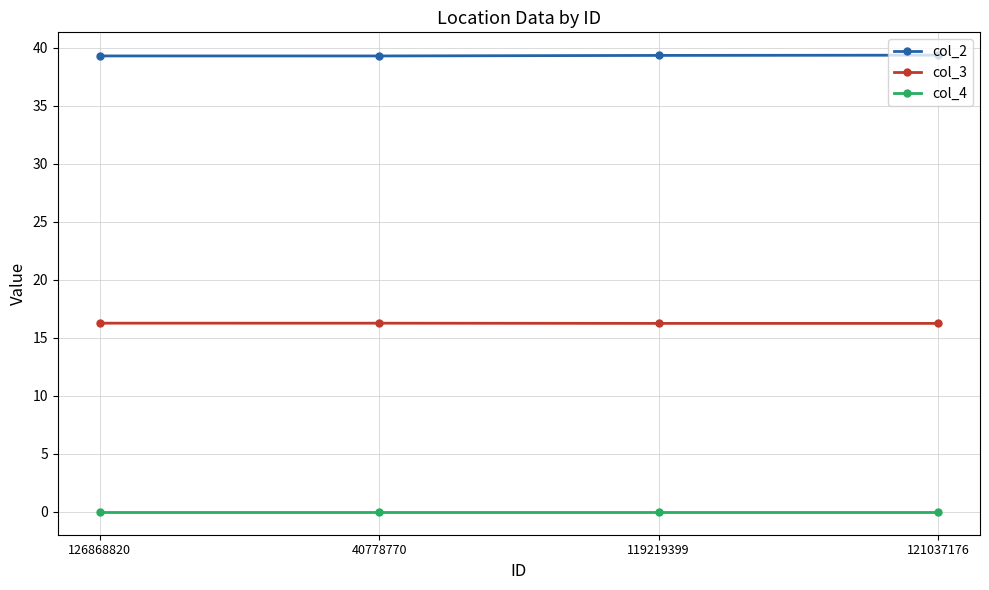

True or false: col_4 and col_3 cross at least once.

False